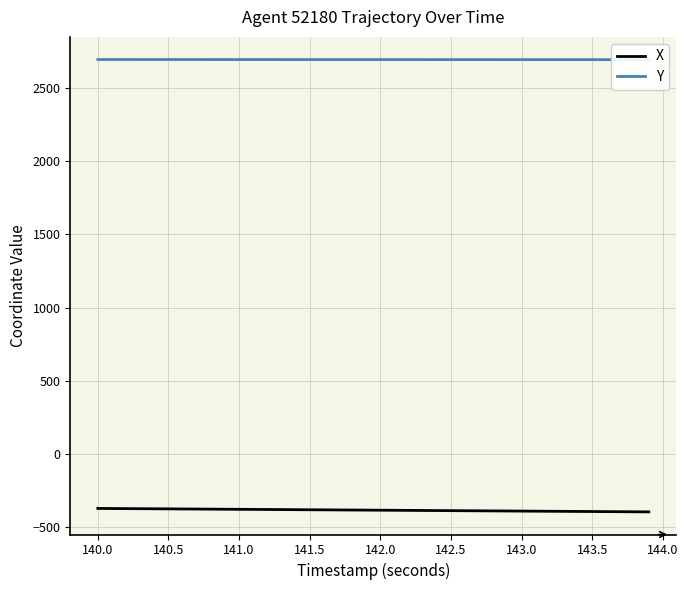

What are all the series names shown in the legend?

X, Y